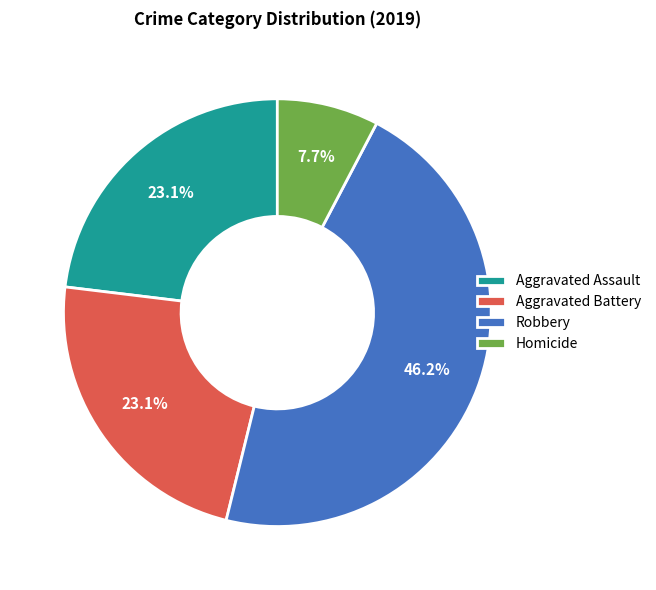

To the nearest percent, what percentage of the pie is Aggravated Assault?

23%